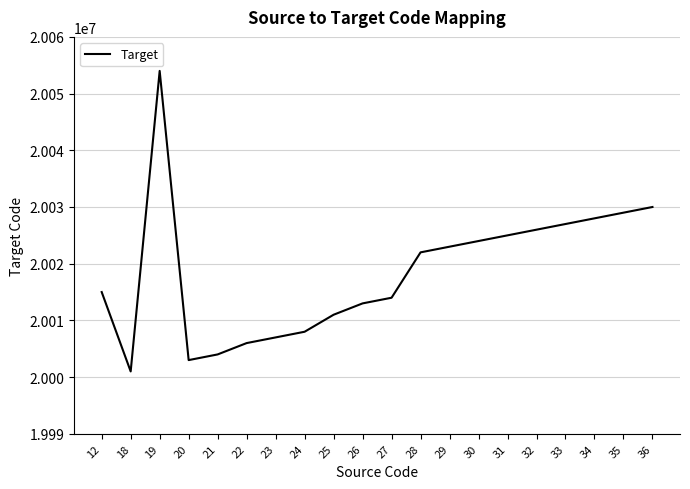

At which category does the data reach its first local valley?

18